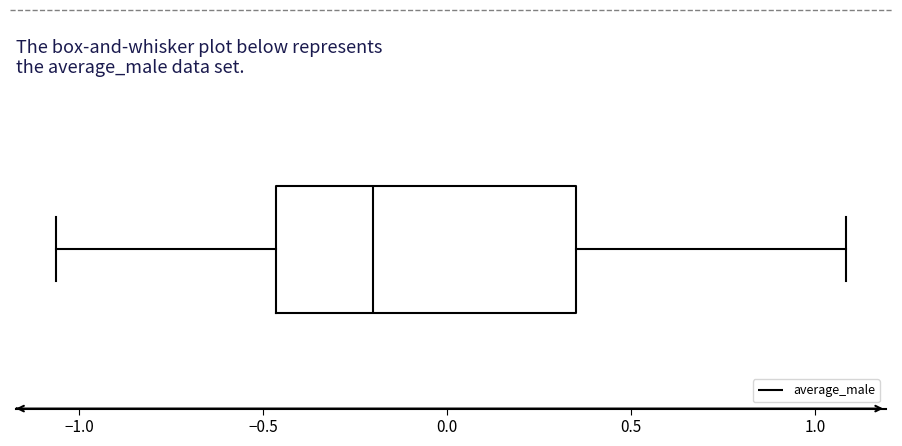

Transcribe this box plot: give where the median line is, the range the box spans, and where the two whiskers end, as read against the x-axis. The values are not printed on the chart, so give them approximately, as read against the axis.

median -0.20, box -0.45 to 0.35, whiskers -1.05 to 1.10